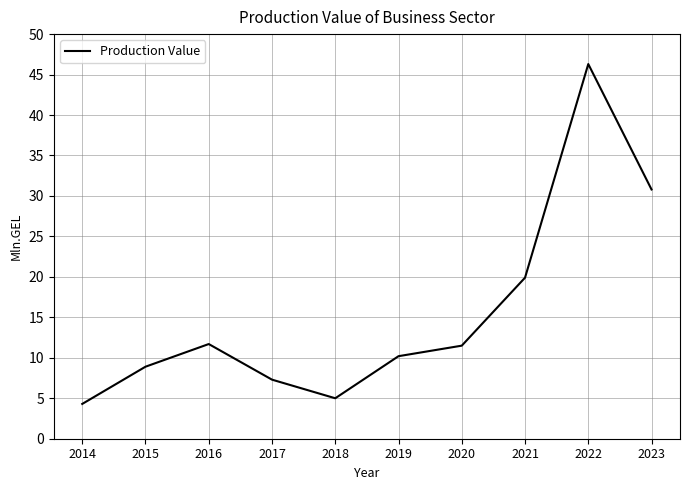

How many values exceed 11?

5